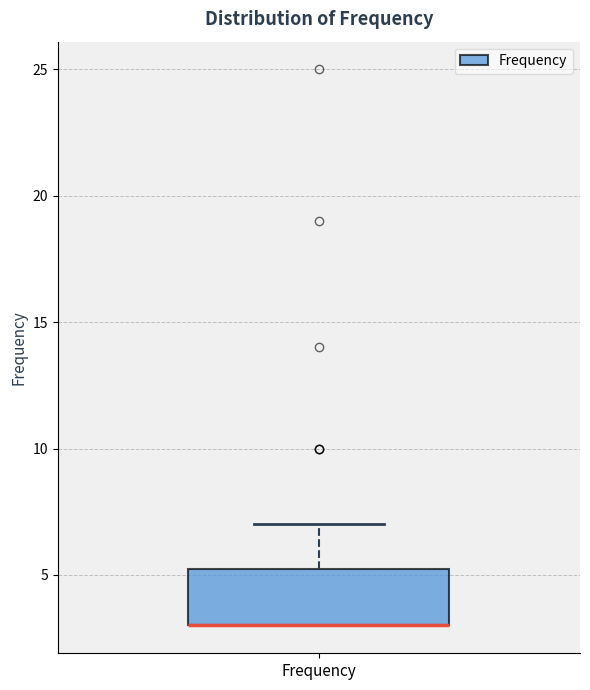

Read this box plot against the y-axis: the position of the median line, the range covered by the box, and the ends of both whiskers. The values are not printed on the chart, so give them approximately, as read against the axis.

median 3.0 (drawn on the box's lower edge), box 3.0 to 5.5, whiskers 3.0 to 7.0